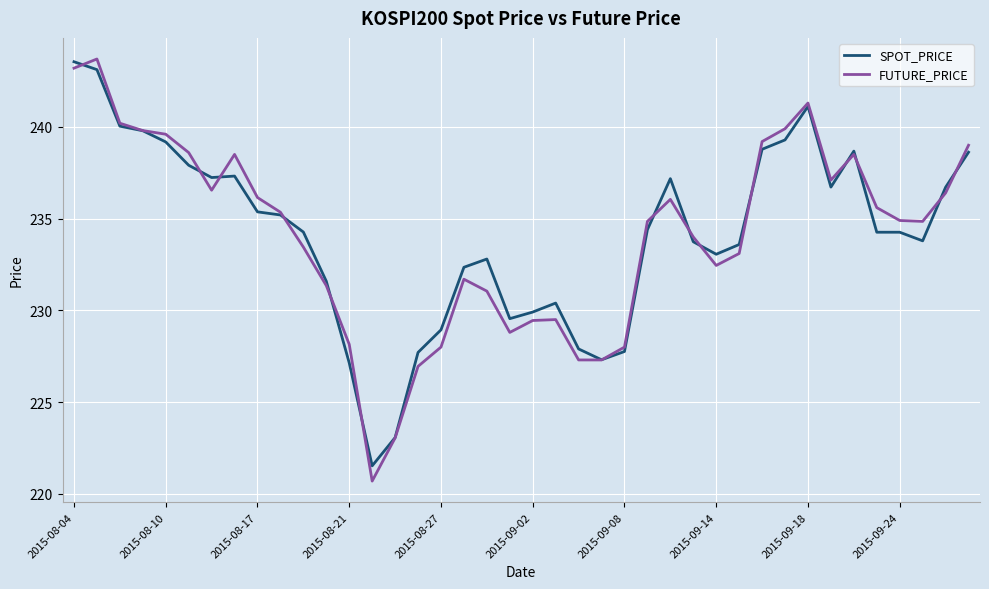

What is the highest value of the FUTURE_PRICE series?

243.7